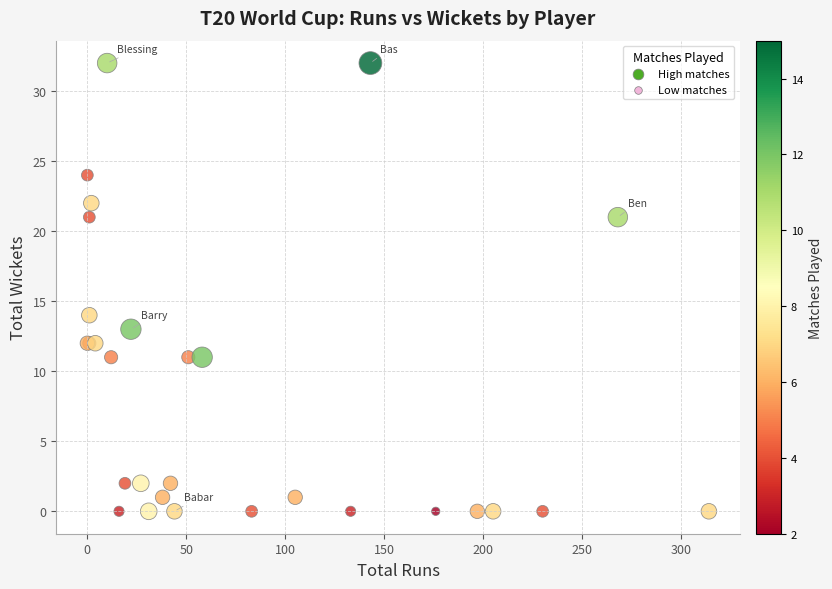

What Y value in the scatter plot is closest to 16?

14